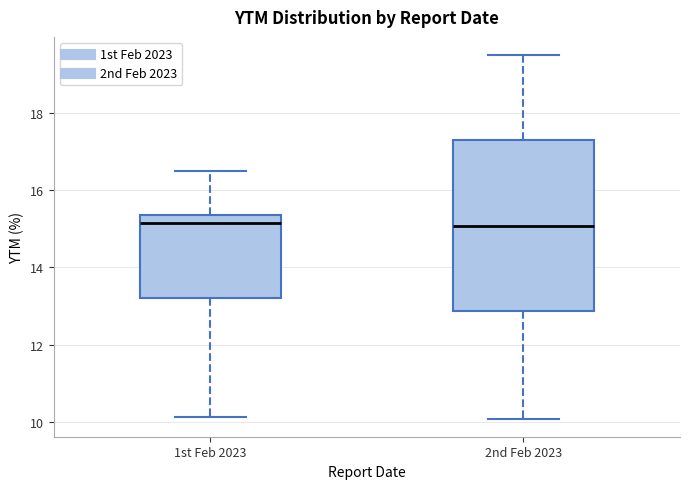

Comparing the boxes themselves (not the whiskers), which one is the tallest?

2nd Feb 2023